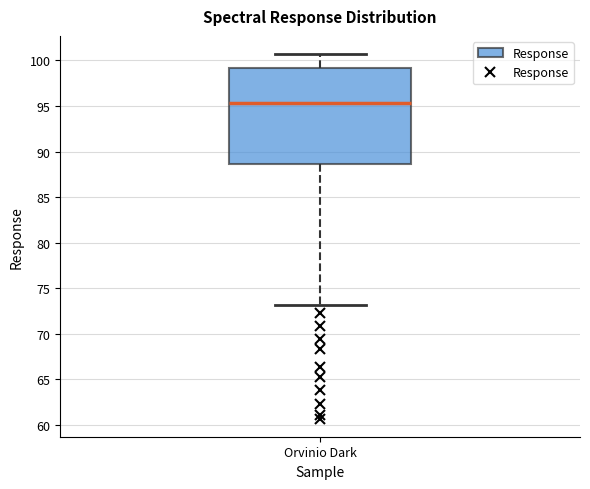

Read this box plot against the y-axis: the position of the median line, the range covered by the box, and the ends of both whiskers. The values are not printed on the chart, so give them approximately, as read against the axis.

median 95.5, box 88.5 to 99.0, whiskers 73.0 to 100.5